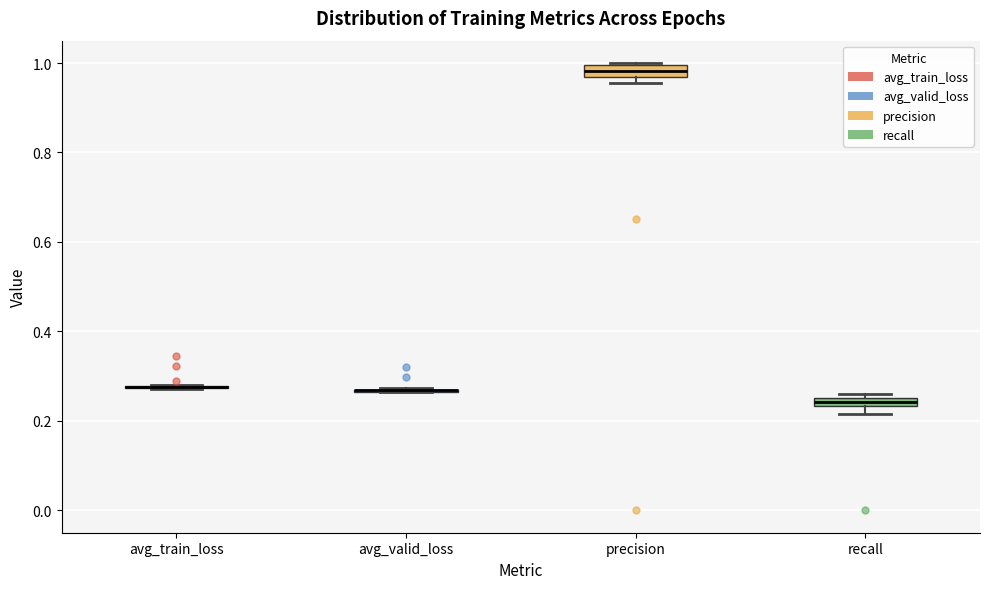

Where does the median line of the box for precision sit on the y-axis? The values are not printed on the chart, so give them approximately, as read against the axis.

0.98